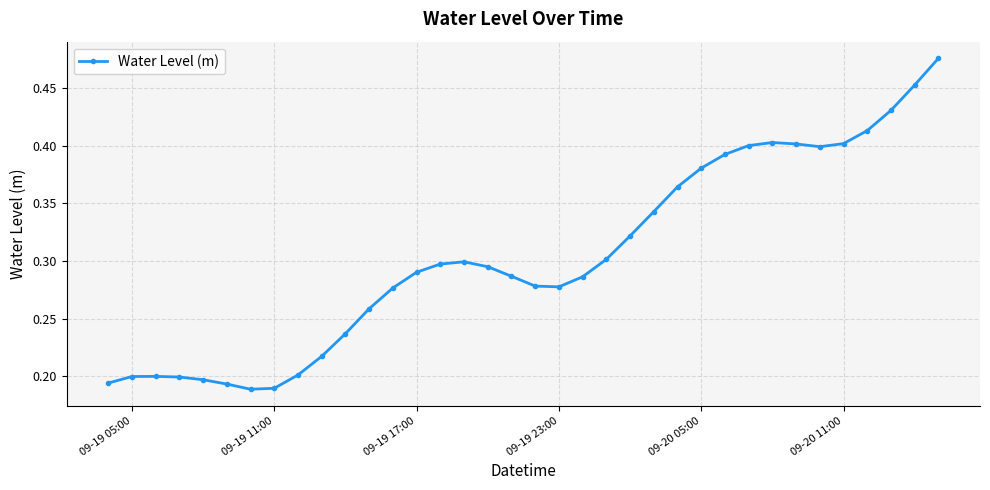

Count the values in the range 0 to 1.

36